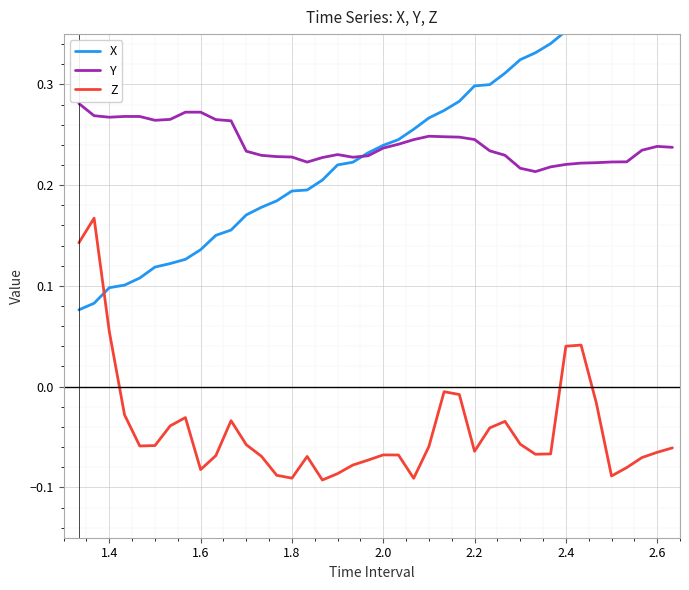

True or false: Z and Y intersect in this chart.

False